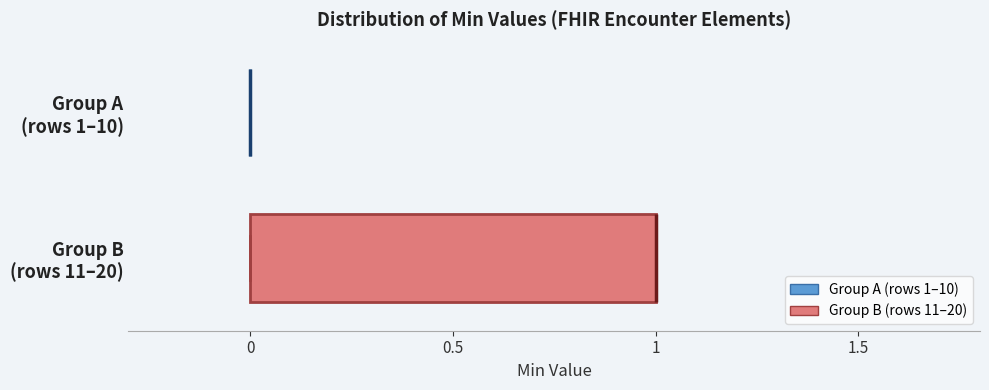

Reading bottom to top, transcribe this box plot: for each box, give where its median line is, the range the box spans, and where its two whiskers end, as read against the x-axis. The values are not printed on the chart, so give them approximately, as read against the axis.

Group B (rows 11–20): median 1 (drawn on the box's right edge), box 0 to 1, whiskers 0 to 1
Group A (rows 1–10): box collapsed to a line at 0, whiskers 0 to 0